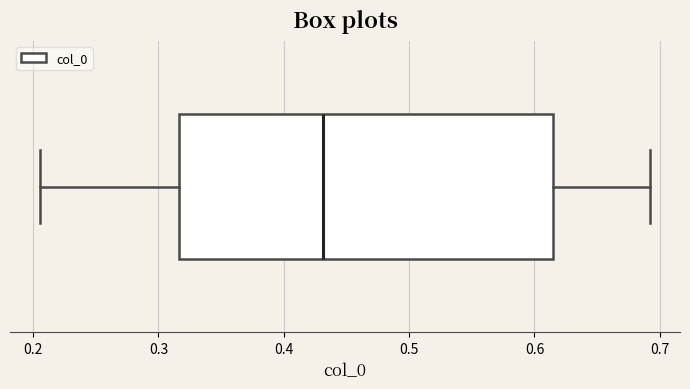

Where does the left whisker of the box end on the x-axis? The values are not printed on the chart, so give them approximately, as read against the axis.

0.21